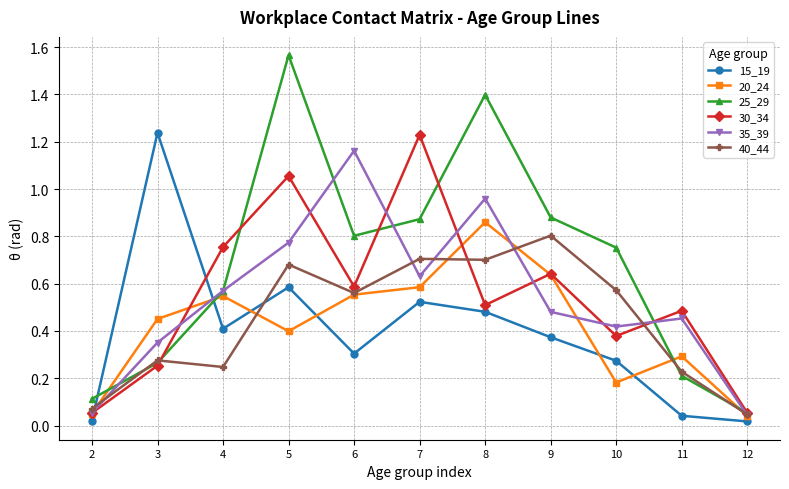

True or false: 20_24 has a value of 0.5 at 3.

True